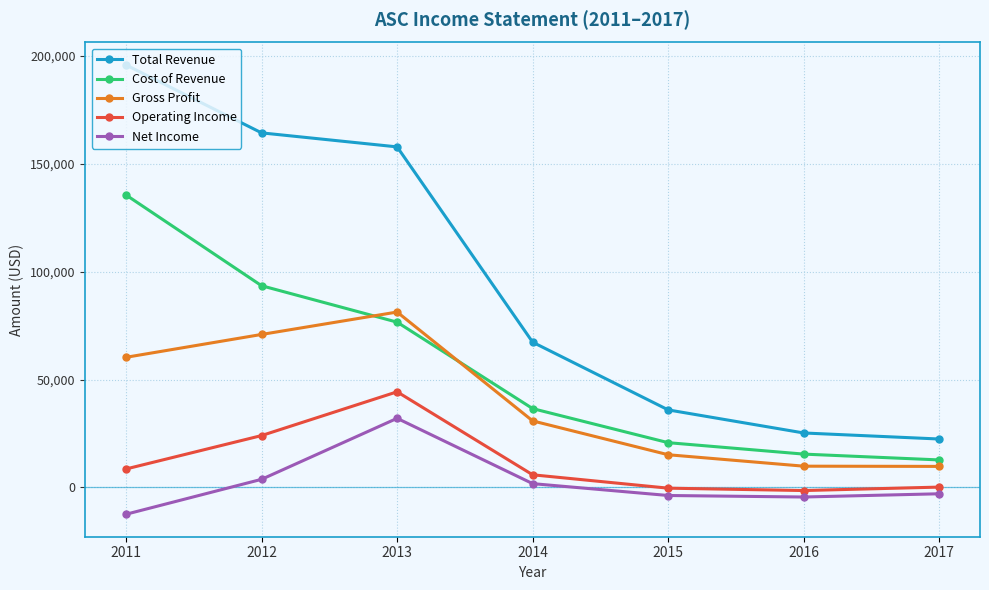

Where does the Gross Profit series first go above 30800?

2011